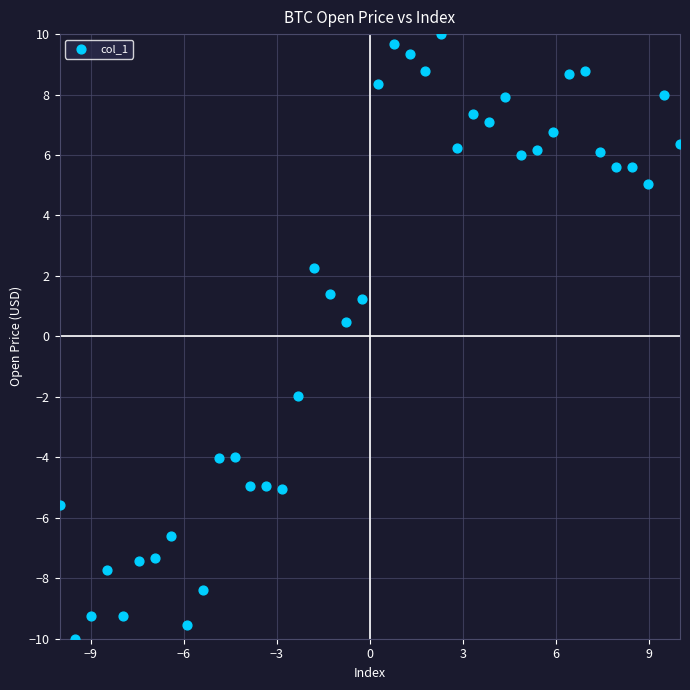

What is the range of Y values (max minus min)?

20.0